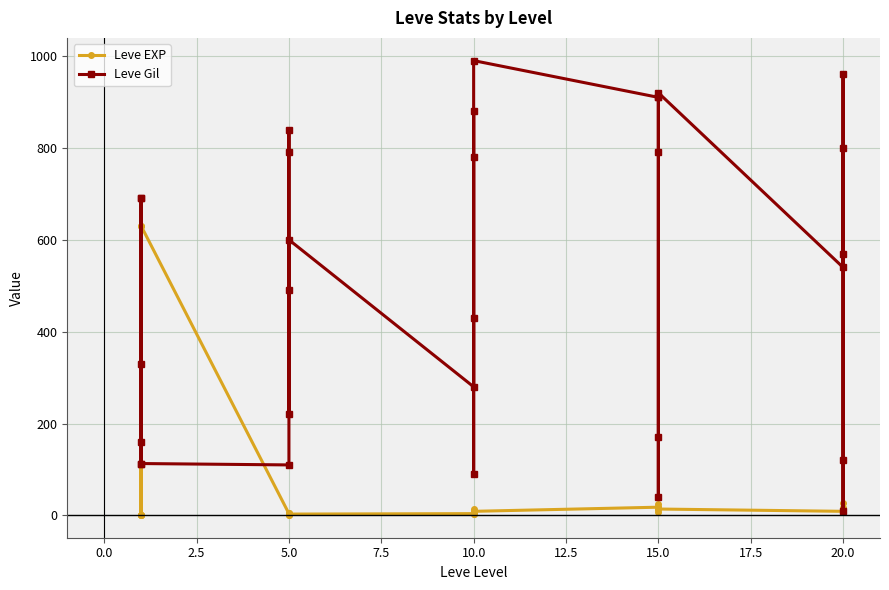

Between 2.5 and 5.0, which is larger?

2.5